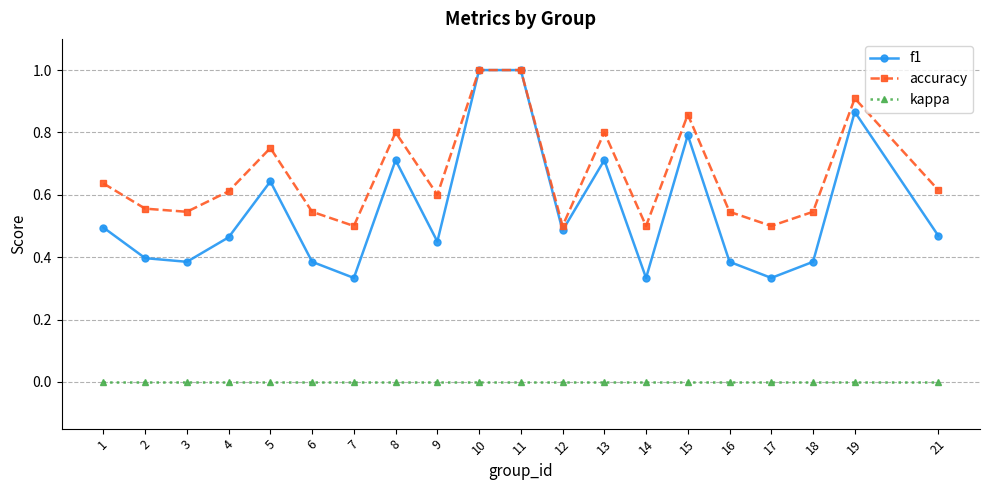

In accuracy, how many points are lower than both neighbors (excluding endpoints)?

6